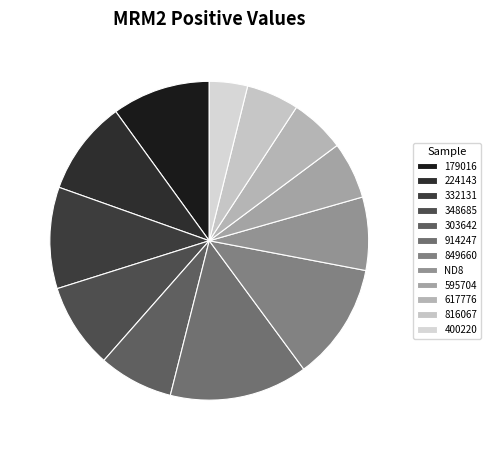

True or false: 224143 accounts for 10% of the total.

True